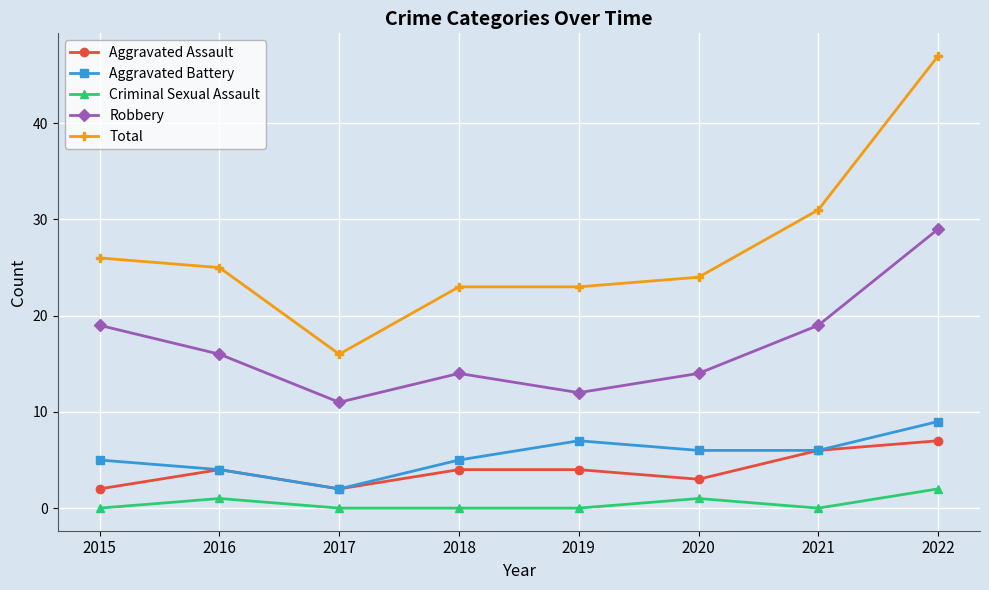

What is the approximate value of Aggravated Assault at 2016?

4